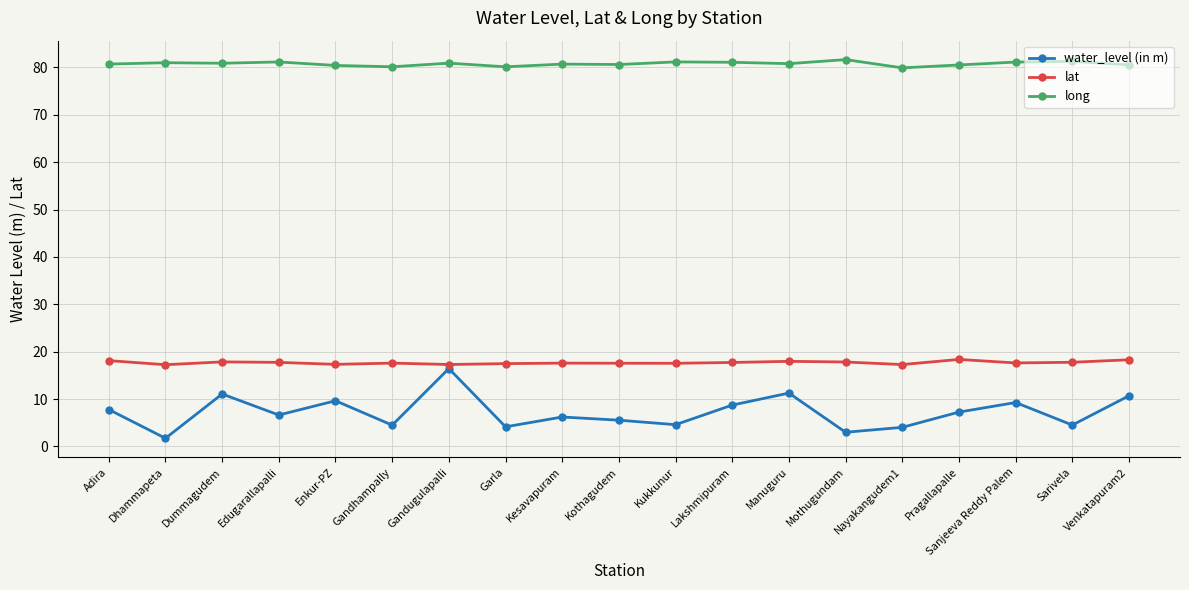

True or false: long has a value of 34.7 at Nayakangudem1.

False